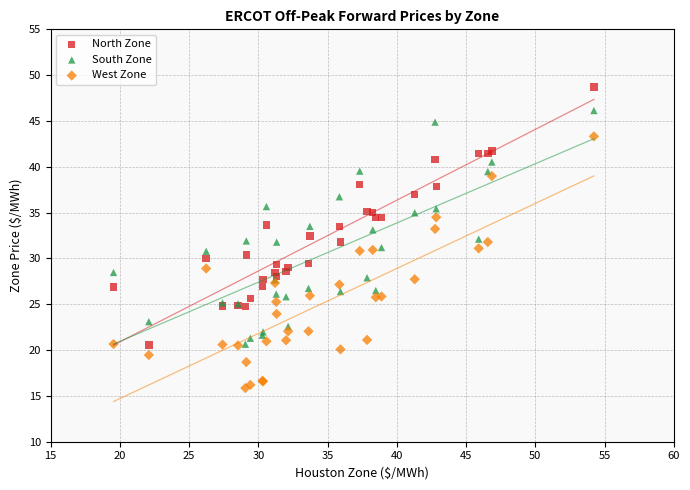

What are all the series names shown in the legend?

North Zone, South Zone, West Zone